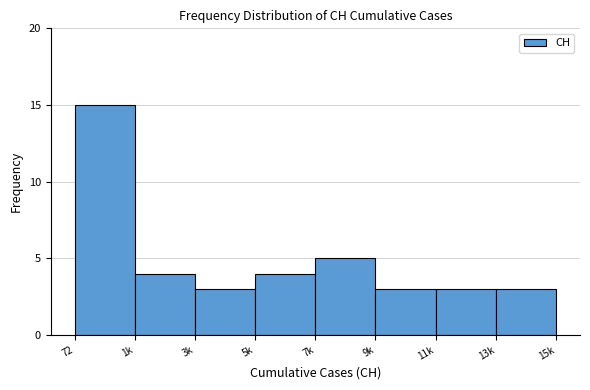

Reading left to right, extract all data points from this chart.

15	4	3	4	5	3	3	3